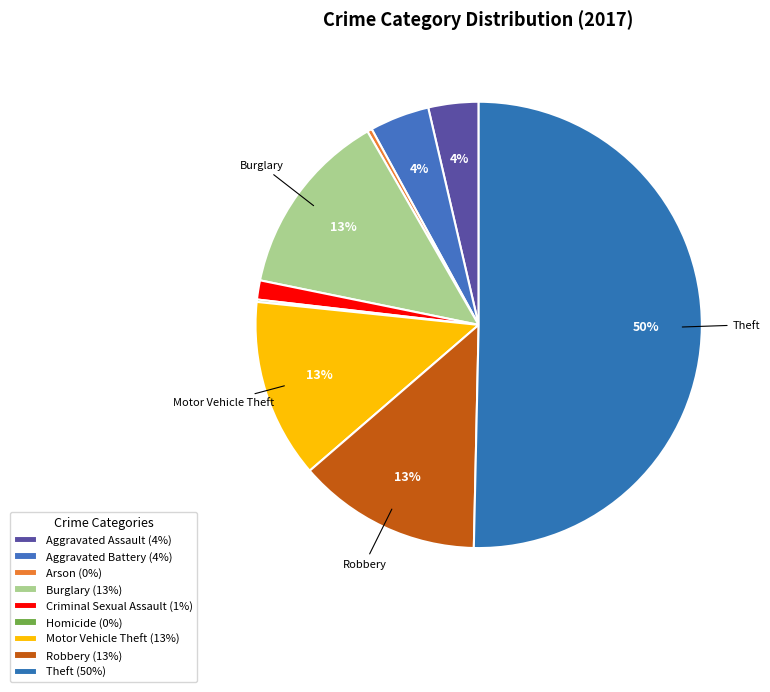

Rank the categories by value from lowest to highest.

Homicide, Arson, Criminal Sexual Assault, Aggravated Assault, Aggravated Battery, Motor Vehicle Theft, Robbery, Burglary, Theft